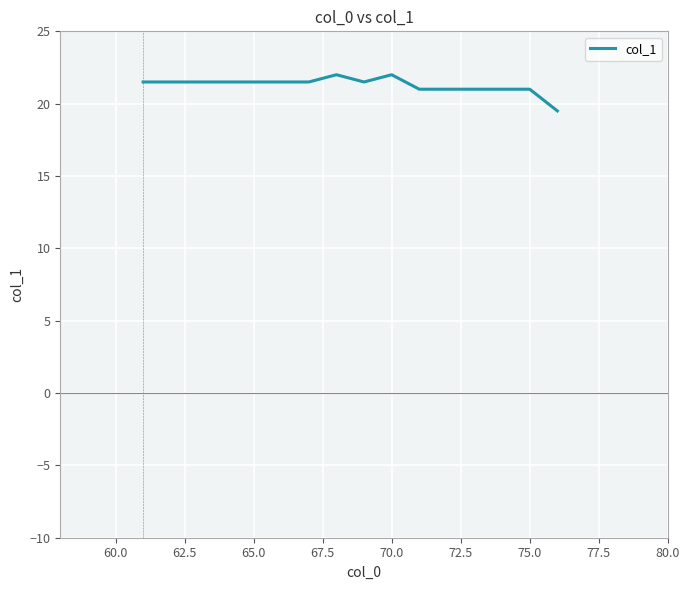

What is the greatest value displayed?

22.0